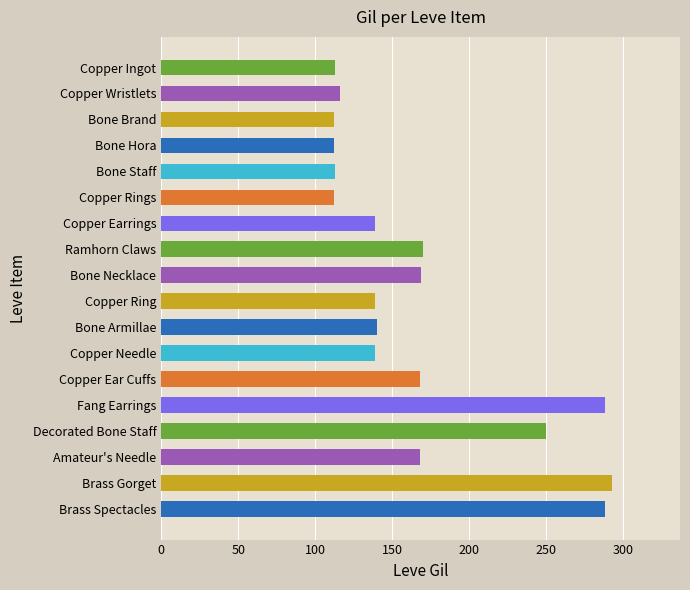

Does the chart contain any negative values?

No